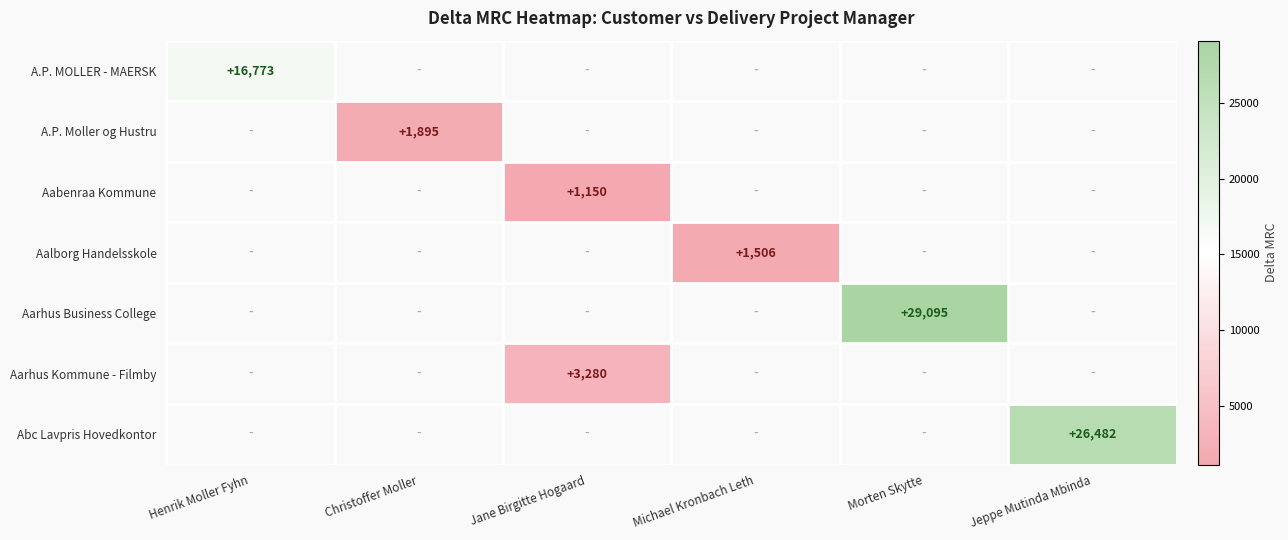

At which category does the chart reach its minimum across all series?

Jane Birgitte Hogaard